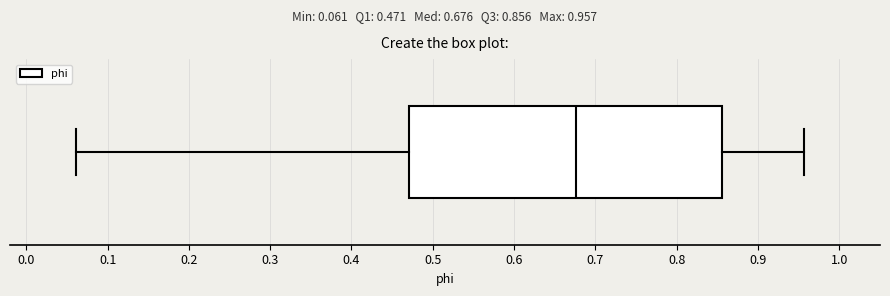

Read this box plot against the x-axis: the position of the median line, the range covered by the box, and the ends of both whiskers. The values are not printed on the chart, so give them approximately, as read against the axis.

median 0.68, box 0.47 to 0.86, whiskers 0.06 to 0.96